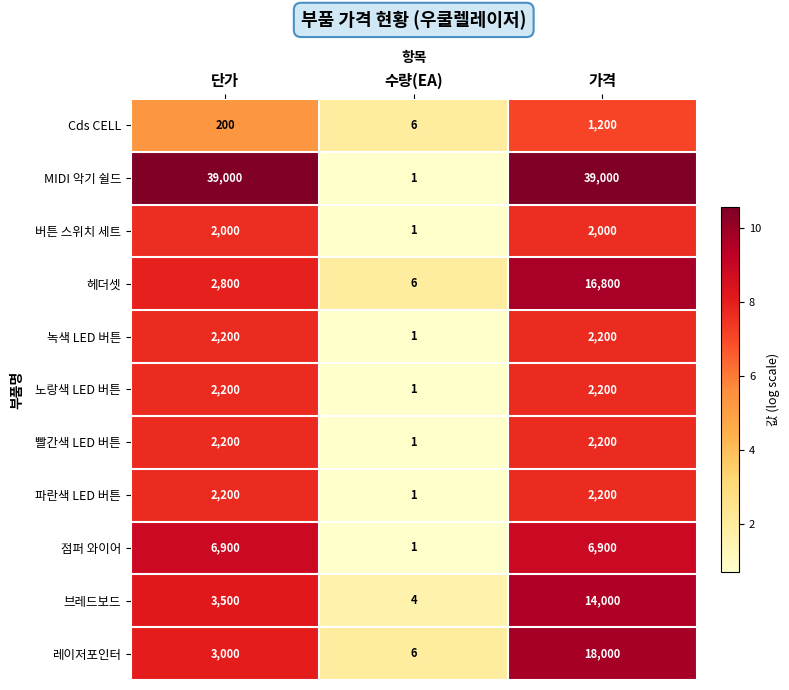

What is the greatest value displayed?

39000